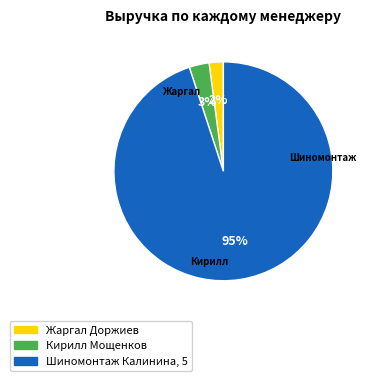

Which slice is the largest?

Шиномонтаж Калинина, 5